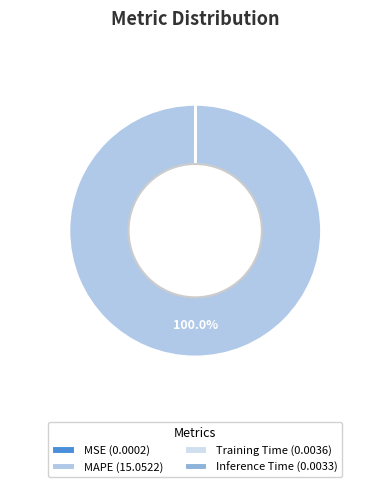

Between MSE and MAPE, which is larger?

MAPE